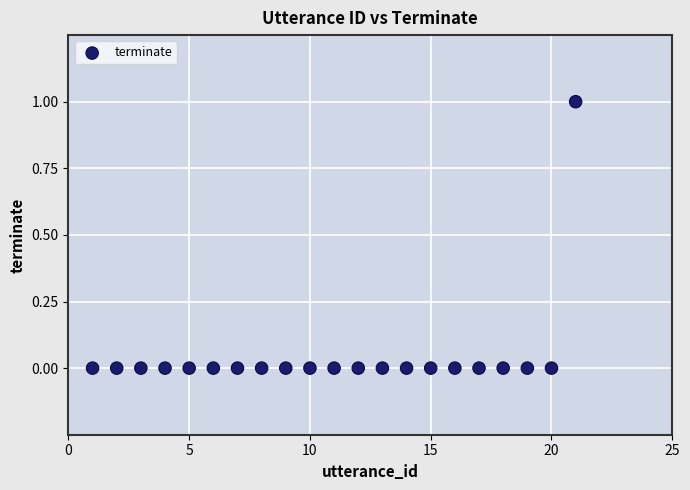

What is the range of X values (max minus min)?

20